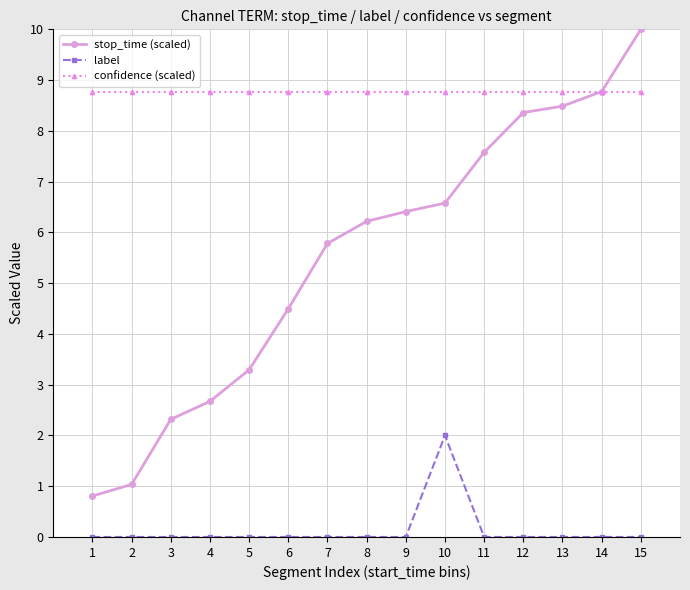

True or false: confidence (scaled) and label intersect in this chart.

False